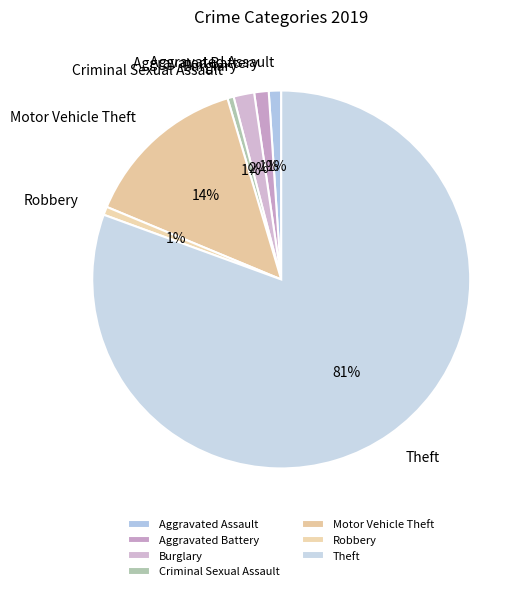

How many segments does this pie chart have?

7